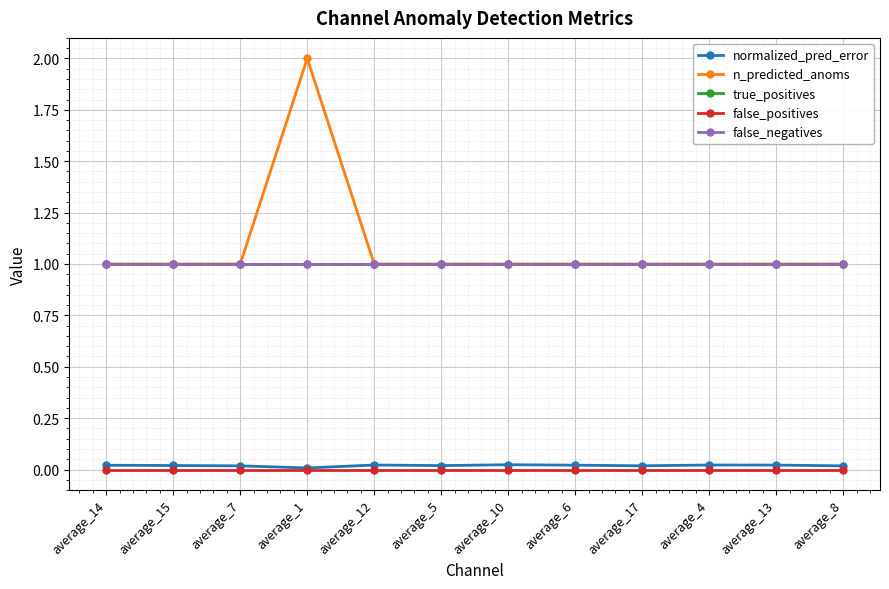

Which series has the widest spread of values?

n_predicted_anoms